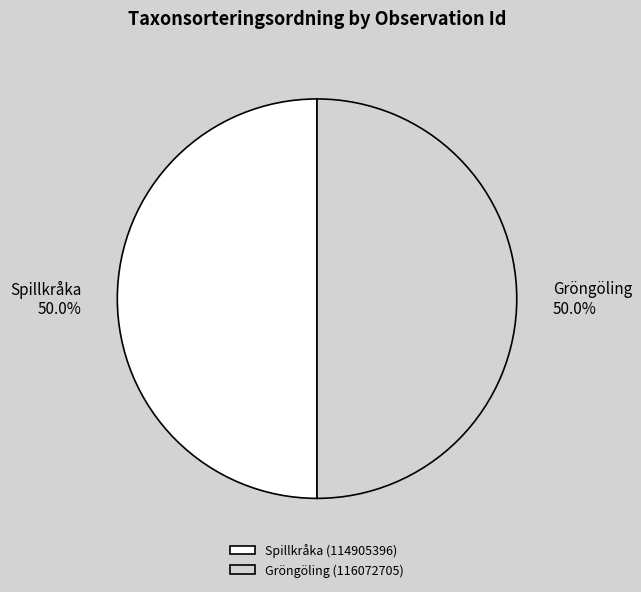

Count the number of slices in the pie.

2